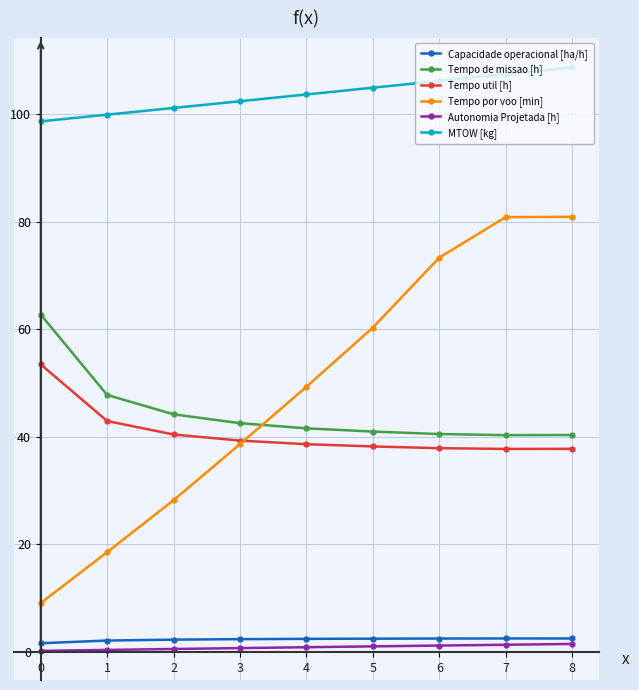

What is the spread (max minus min) of values at 8?

107.3